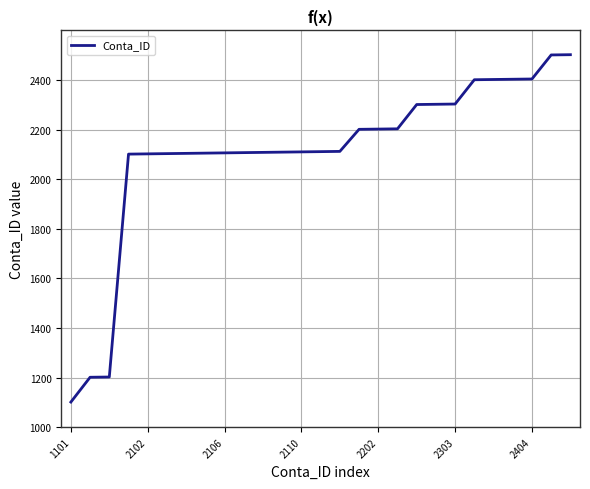

What is the greatest value displayed?

2502